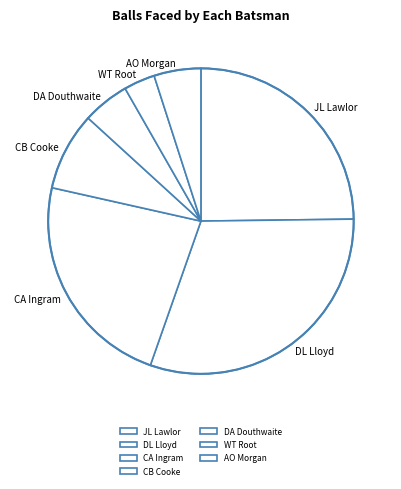

Is it true that WT Root is 3% of the pie?

True